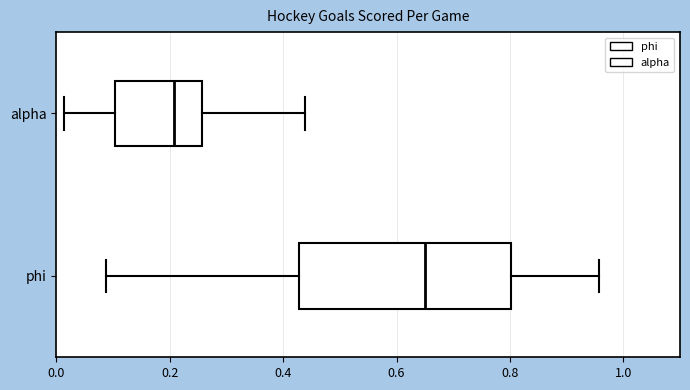

Reading bottom to top, read every box against the x-axis: the position of its median line, the range the box covers, and the ends of its whiskers. The values are not printed on the chart, so give them approximately, as read against the axis.

phi: median 0.64, box 0.42 to 0.80, whiskers 0.08 to 0.96
alpha: median 0.20, box 0.10 to 0.26, whiskers 0.02 to 0.44